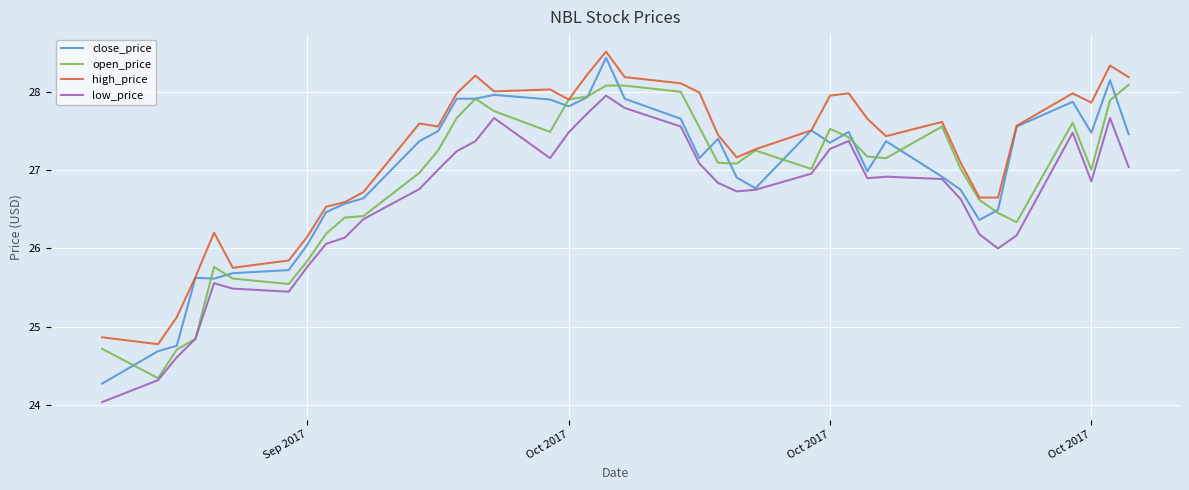

Which series has the widest spread of values?

close_price